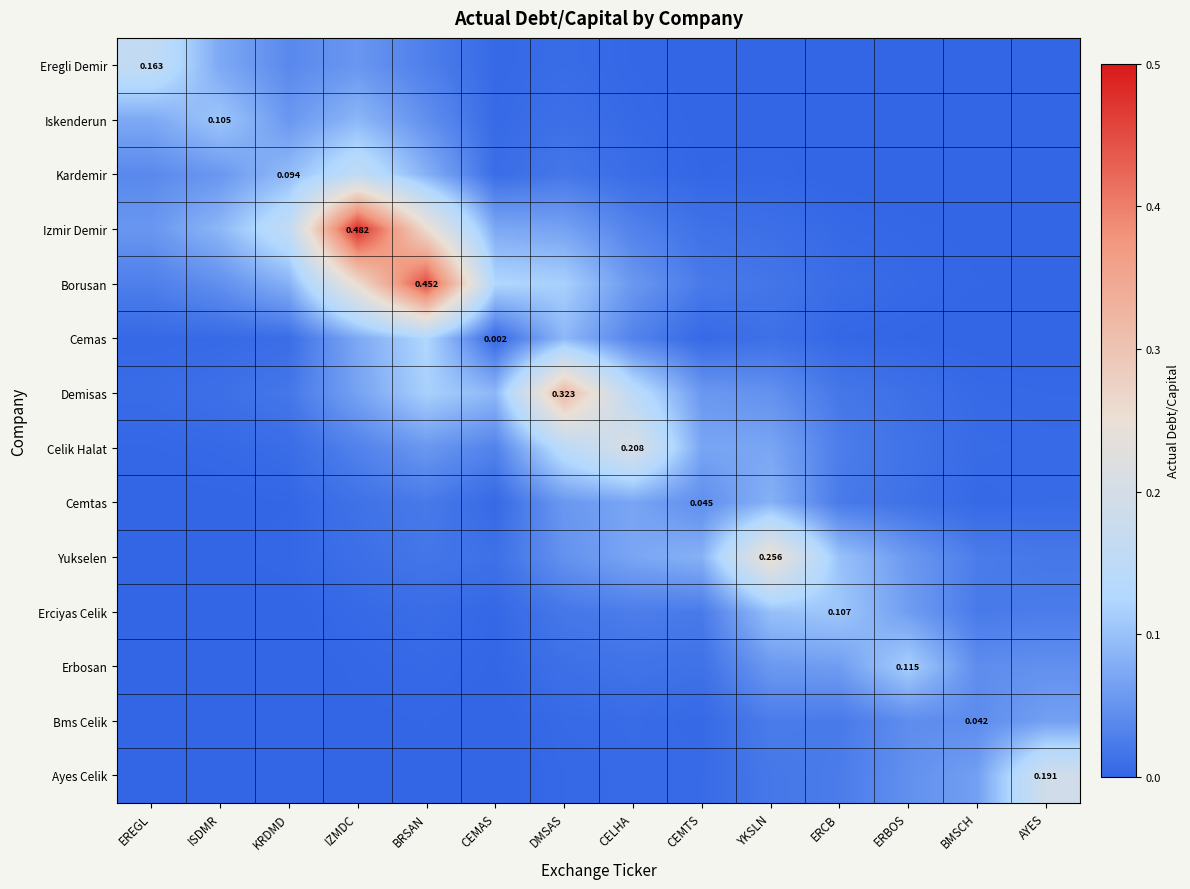

At which label is Celik Halat closest to 0?

EREGL